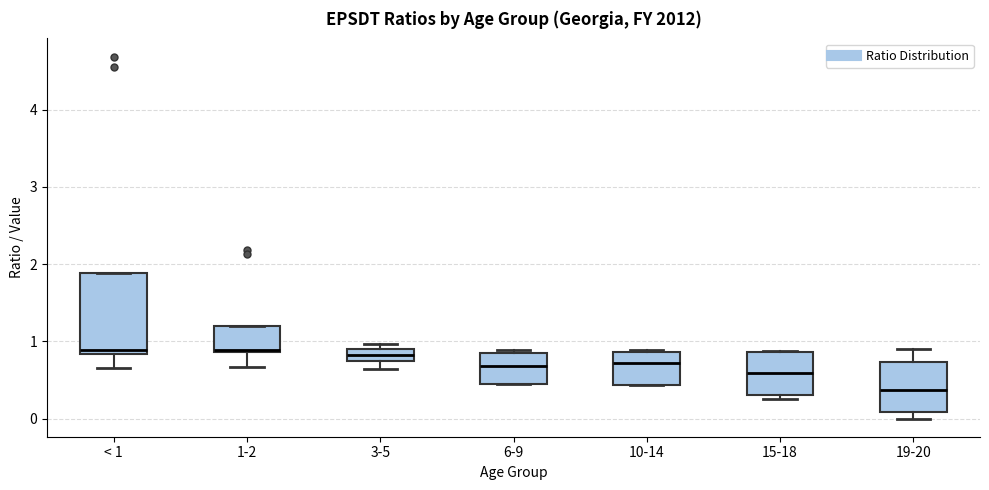

Reading left to right, read every box against the y-axis: the position of its median line, the range the box covers, and the ends of its whiskers. The values are not printed on the chart, so give them approximately, as read against the axis.

< 1: median 0.9, box 0.8 to 1.9, whiskers 0.7 to 1.9
1-2: median 0.9, box 0.9 to 1.2, whiskers 0.7 to 1.2
3-5: median 0.8 (inside the box), box 0.8 to 0.9, whiskers 0.6 to 1.0
6-9: median 0.7, box 0.5 to 0.8, whiskers 0.5 to 0.9
10-14: median 0.7, box 0.4 to 0.9, whiskers 0.4 to 0.9 (just above the box's upper edge)
15-18: median 0.6, box 0.3 to 0.9, whiskers 0.3 (just below the box's lower edge) to 0.9
19-20: median 0.4, box 0.1 to 0.7, whiskers 0.0 to 0.9